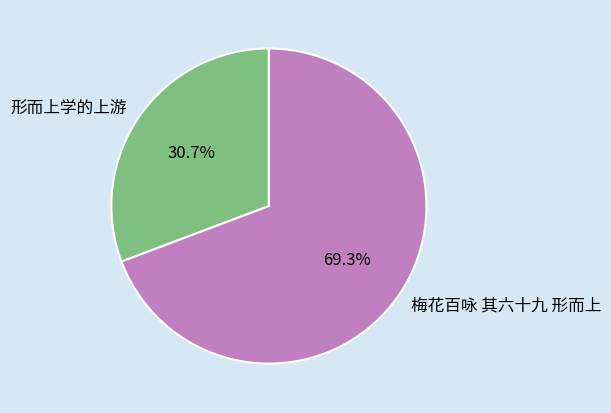

What portion of the pie excludes 梅花百咏 其六十九 形而上?

30.7%